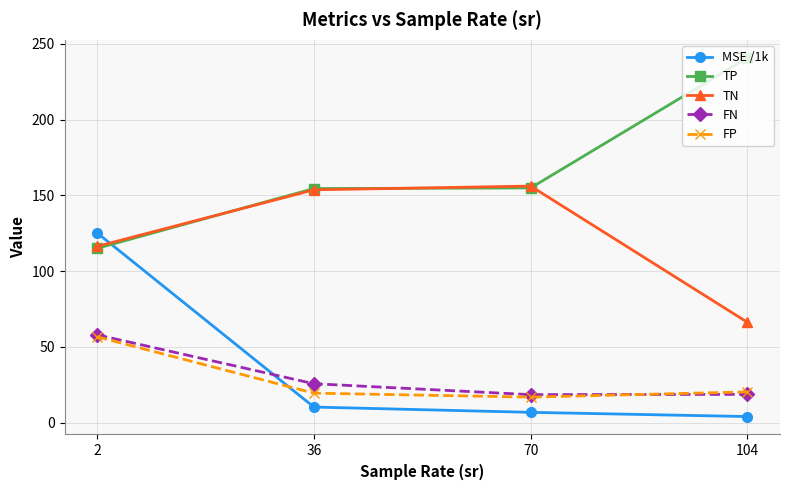

The value of MSE /1k at 2 is 125.3. True or false?

True